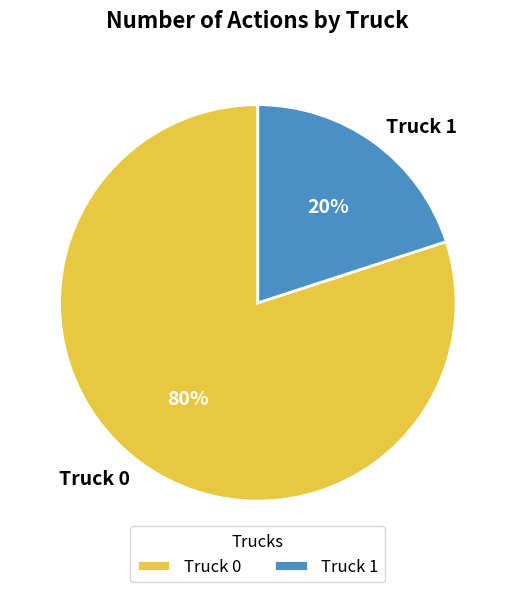

The Truck 0 slice represents 74% of the pie. True or false?

False